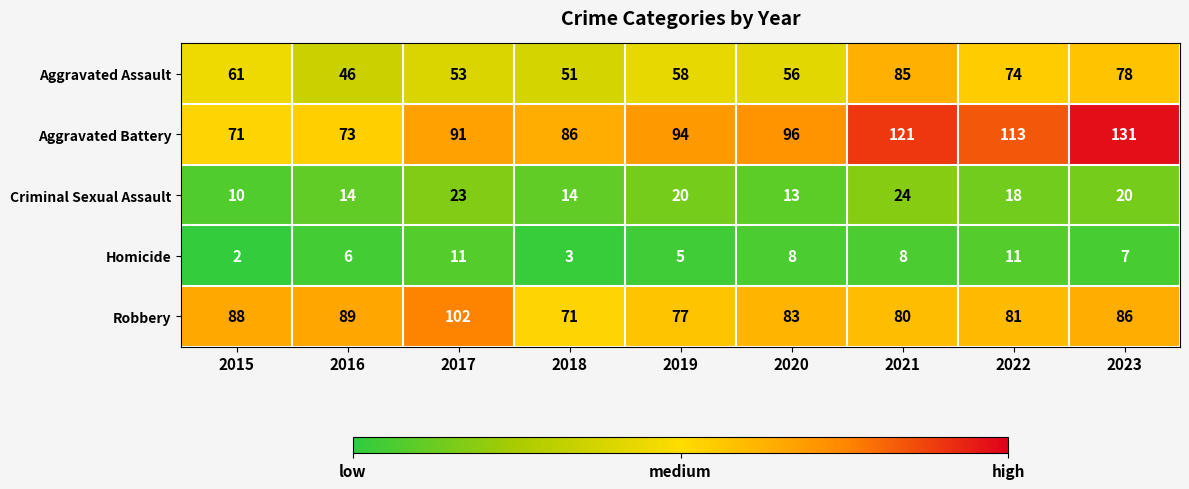

What is the approximate value of Aggravated Assault at 2023, to the nearest 10?

80